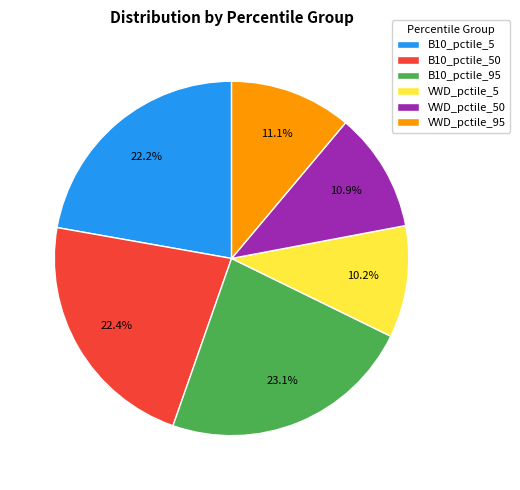

Is it true that B10_pctile_5 is 22% of the pie?

True